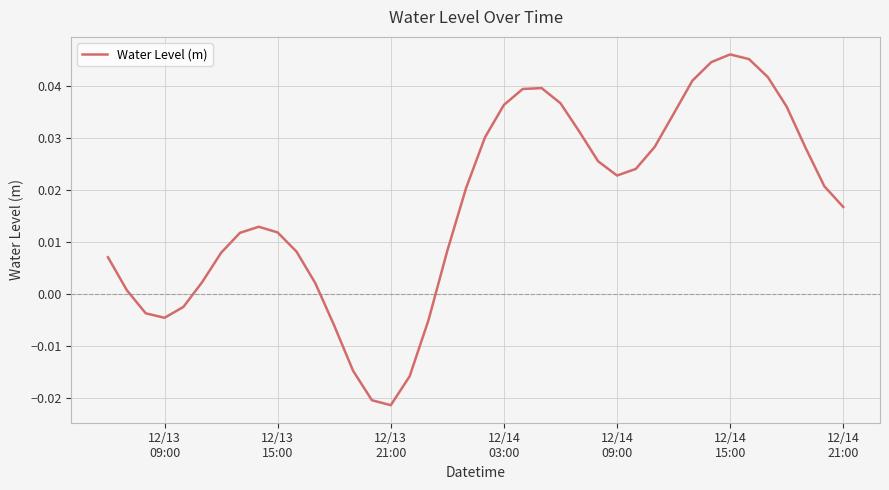

Is this an area chart (filled region under the line)?

No